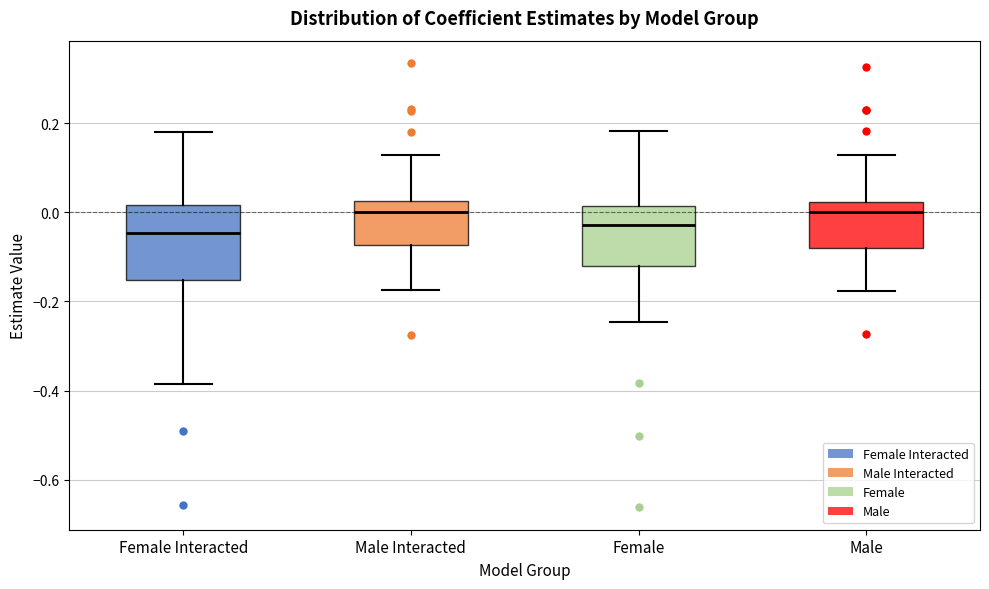

Where does the lower whisker of the box for Male end on the y-axis? The values are not printed on the chart, so give them approximately, as read against the axis.

-0.18